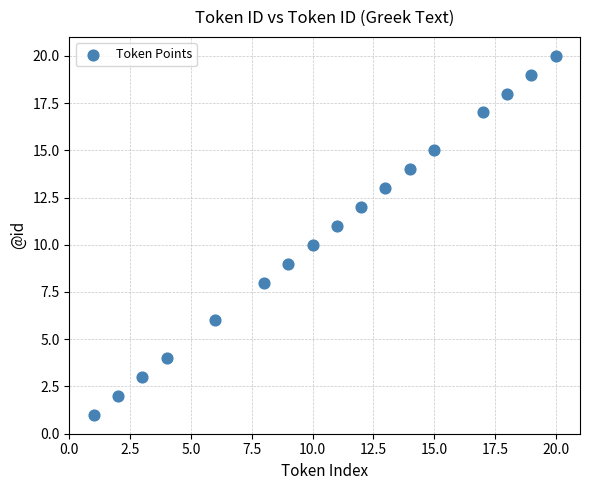

What is the range of Y values (max minus min)?

19